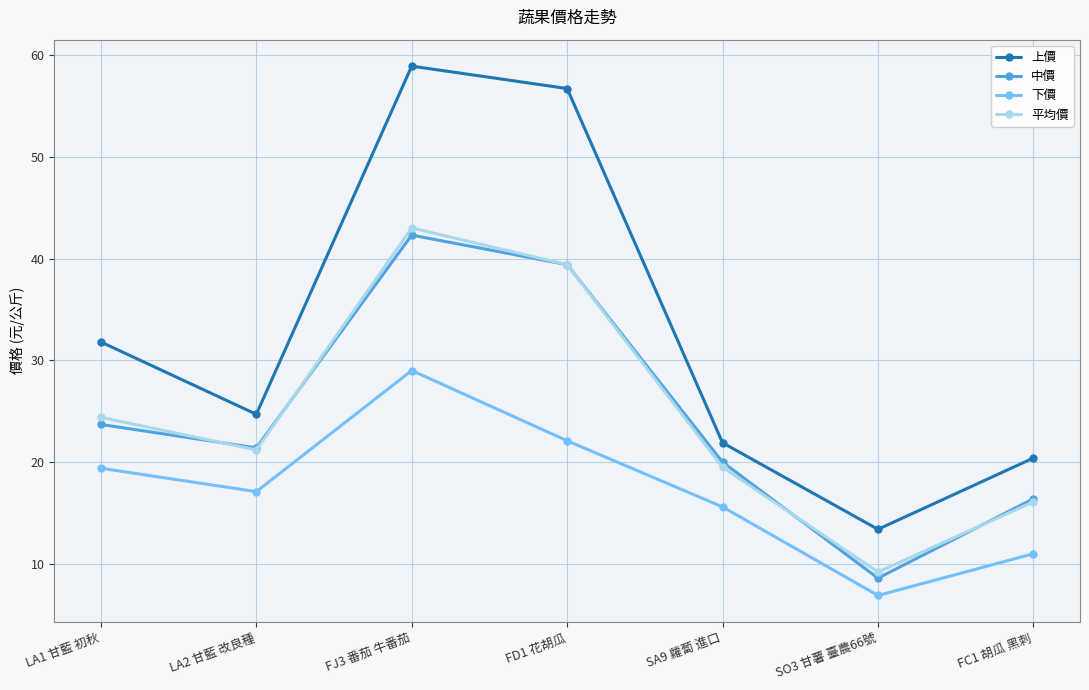

Which category has the highest value in the 上價 series?

FJ3 番茄 牛番茄